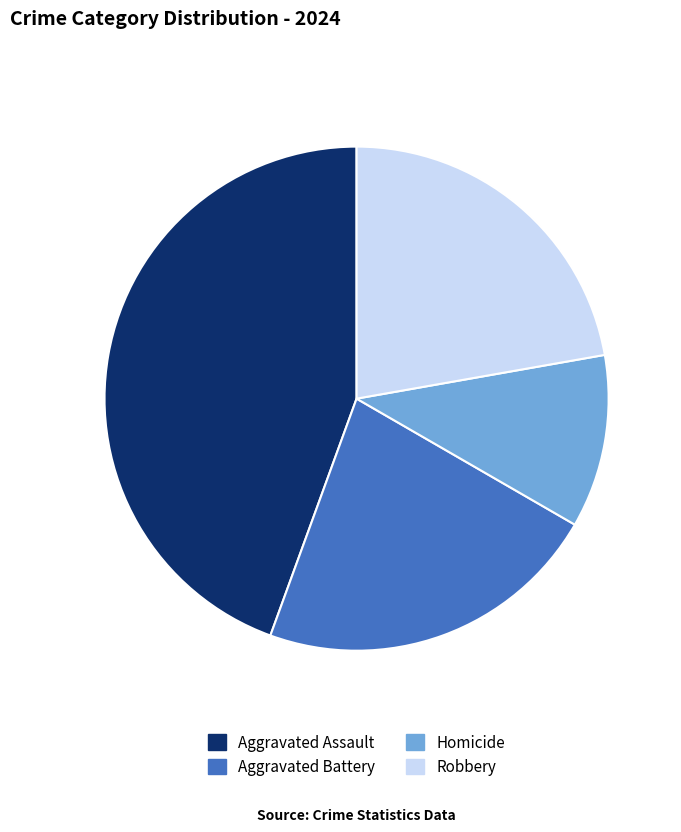

Do Aggravated Battery and Homicide together represent more than half of the pie?

No